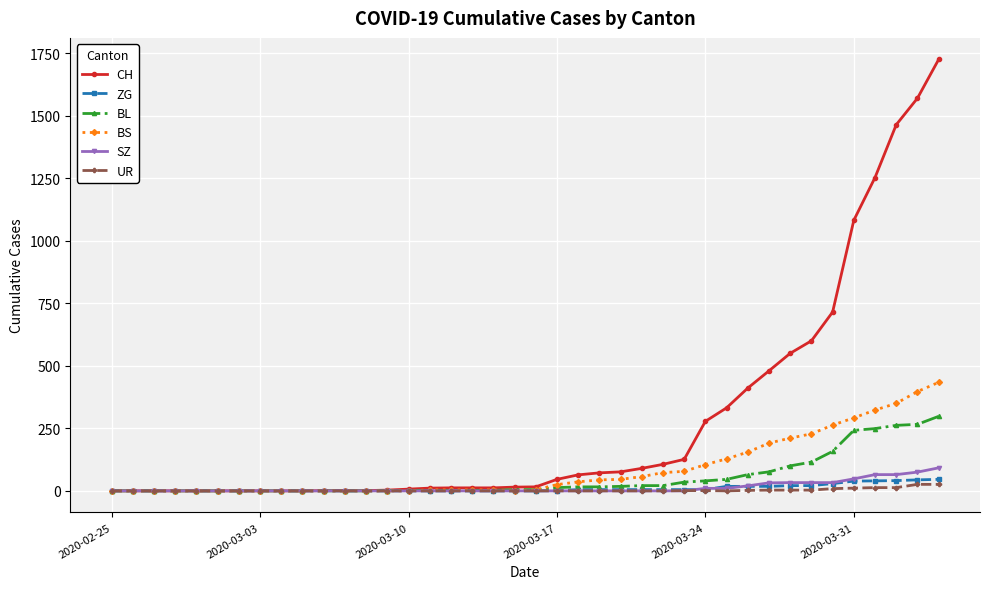

Which series has the largest range (max minus min)?

CH